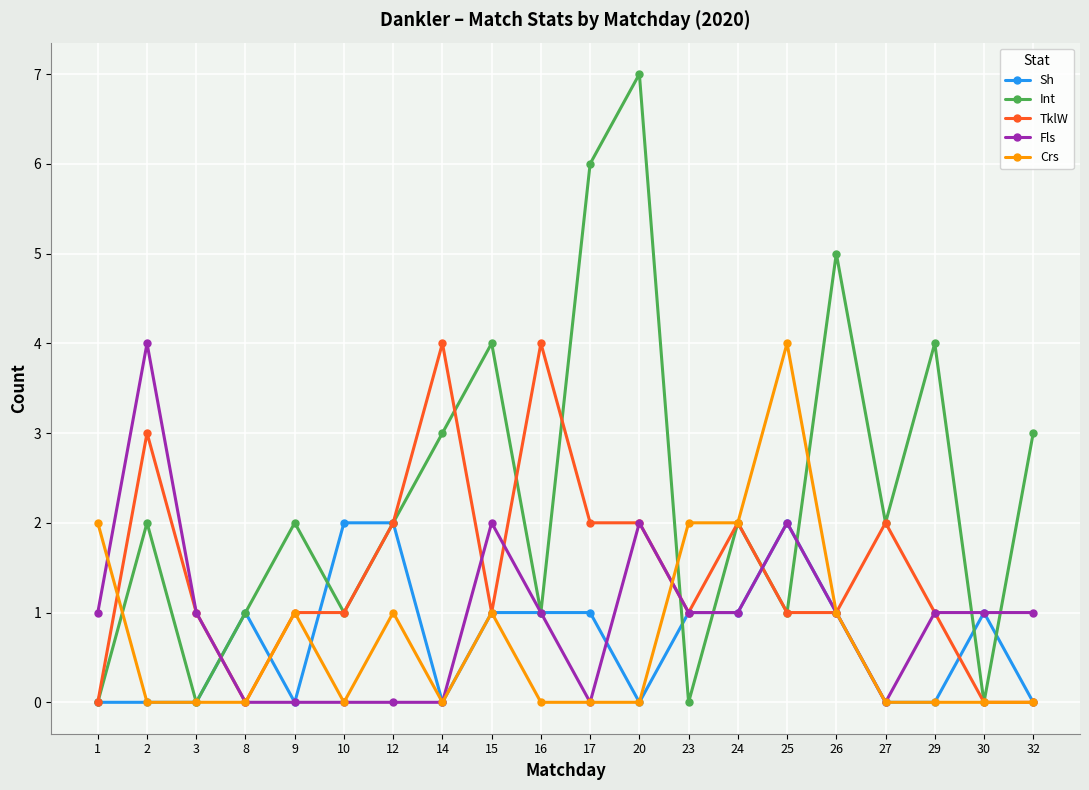

True or false: Int and Sh cross at least once.

True